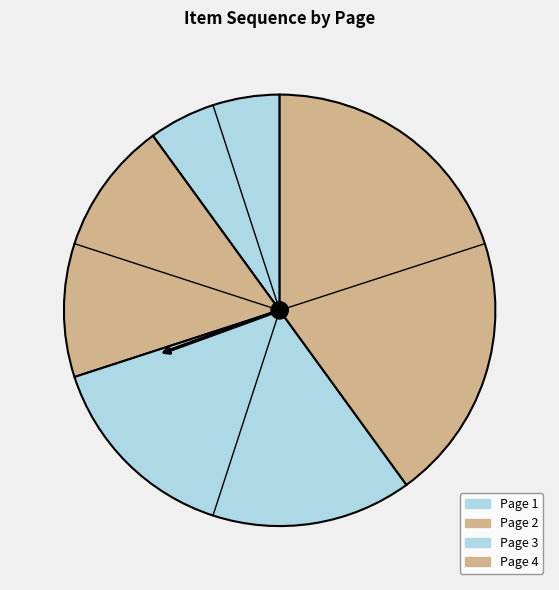

To the nearest percent, what portion does Page 2 represent?

20%